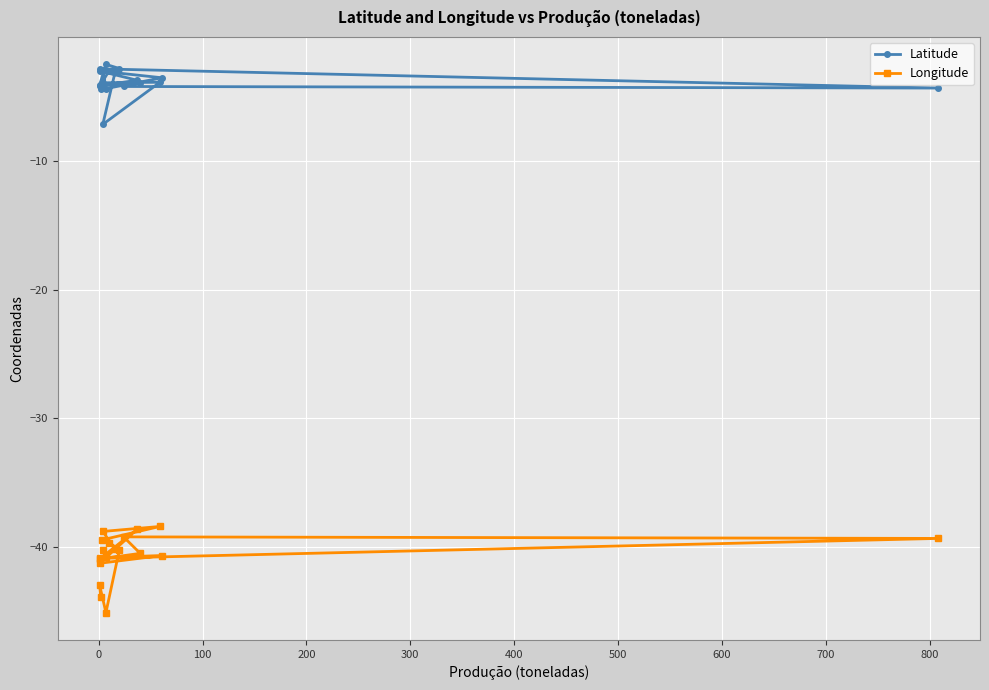

What is the value of the Latitude point at the 11th from the left?

-4.4